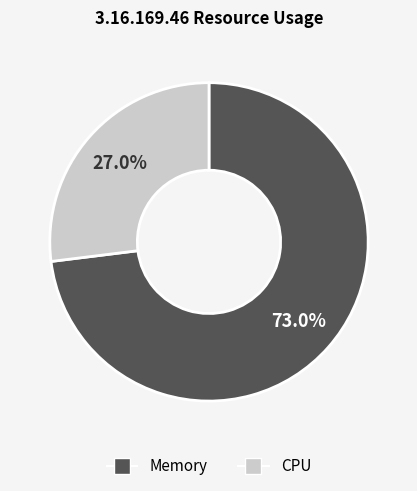

What is the smallest slice in the pie chart?

CPU